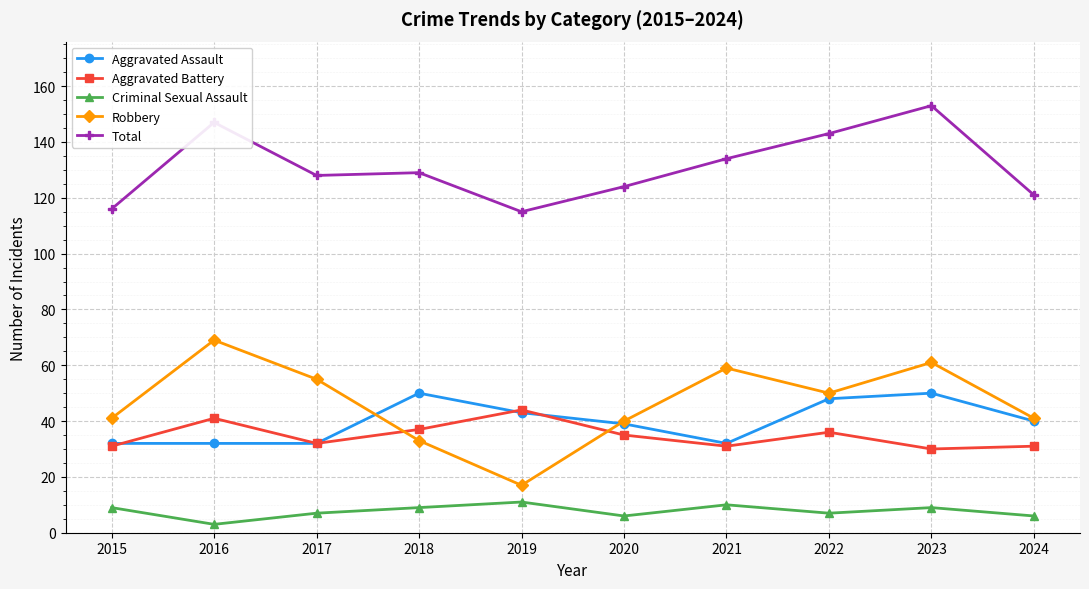

Where is the first local minimum for Robbery?

2019